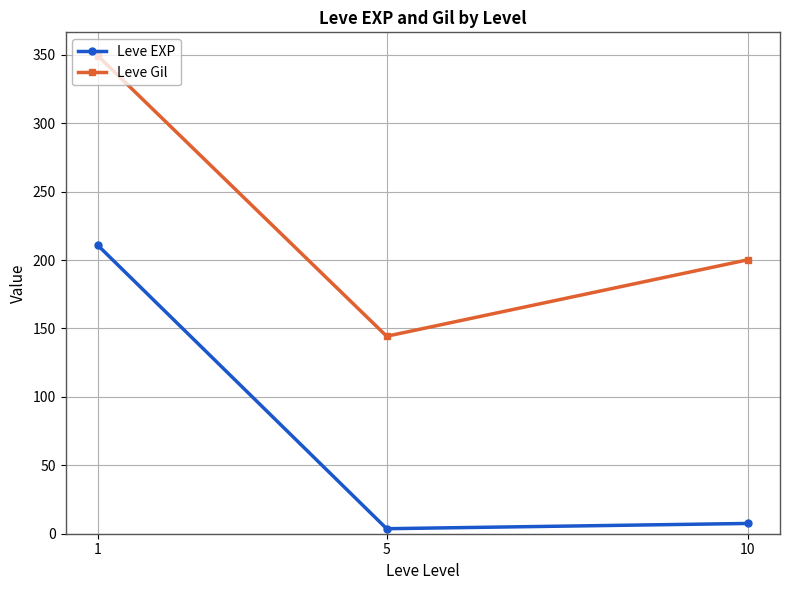

Rank the categories by Leve Gil value from lowest to highest.

5, 10, 1